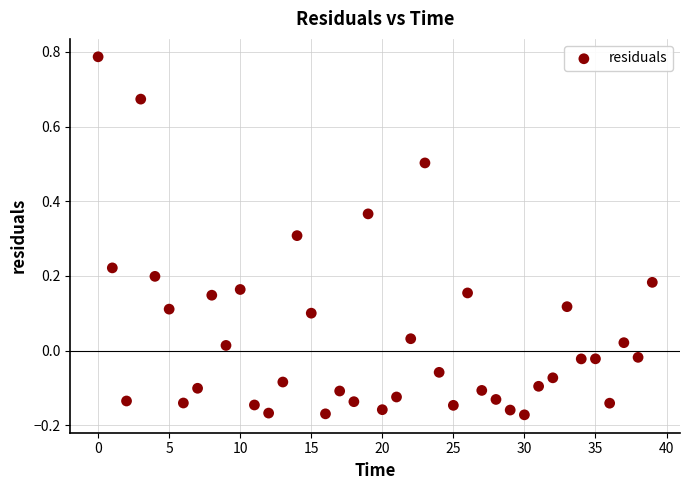

What is the range of Y values (max minus min)?

1.0